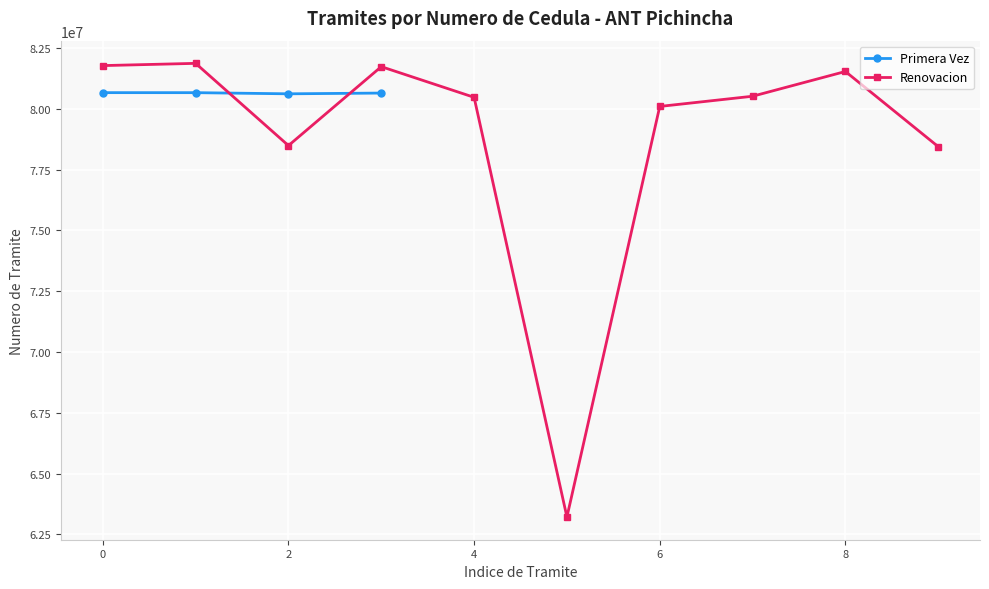

True or false: the data has more than 0 interior local peaks.

False